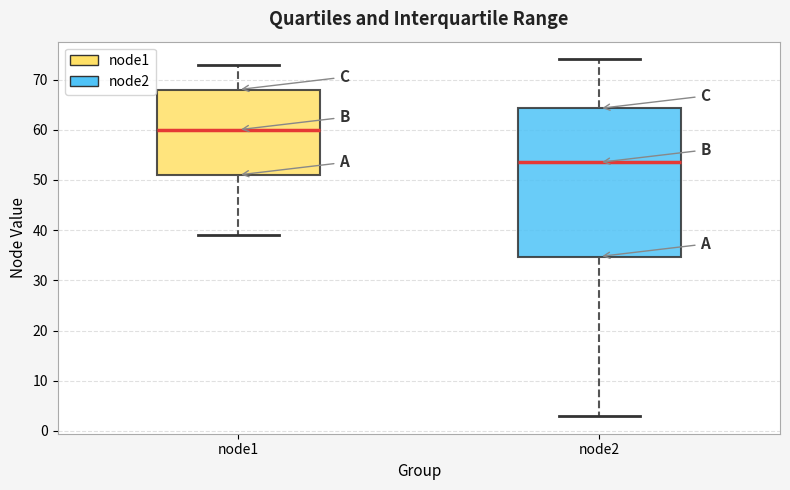

Comparing the boxes themselves (not the whiskers), which one is the tallest?

node2